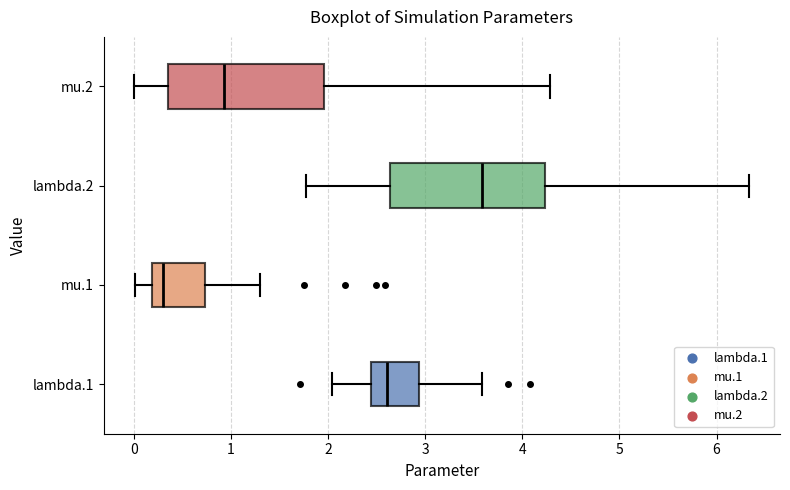

Where is the left edge of the box for lambda.1 on the x-axis? The values are not printed on the chart, so give them approximately, as read against the axis.

2.4